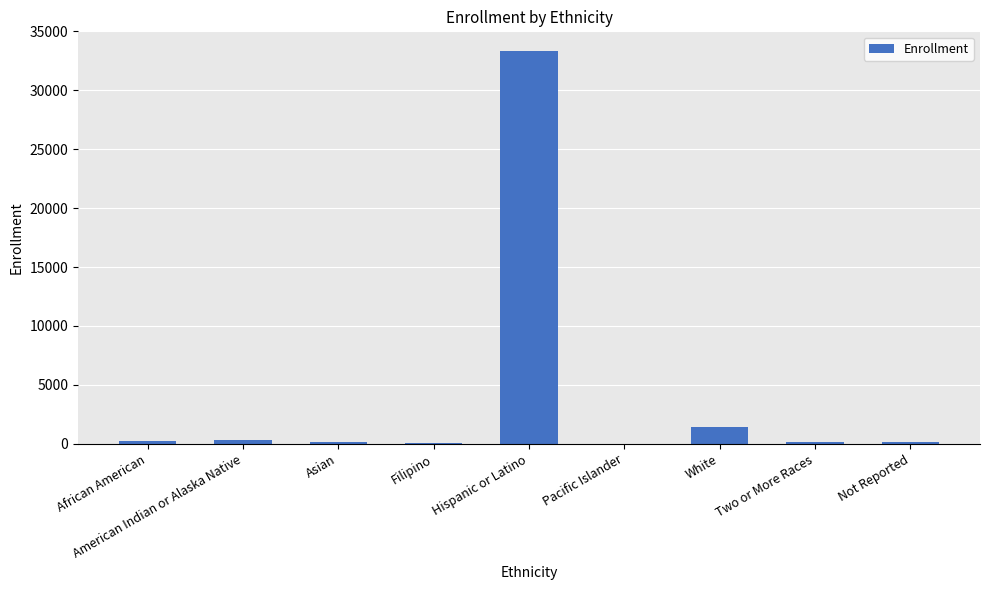

At which label does the data first exceed 134?

African American